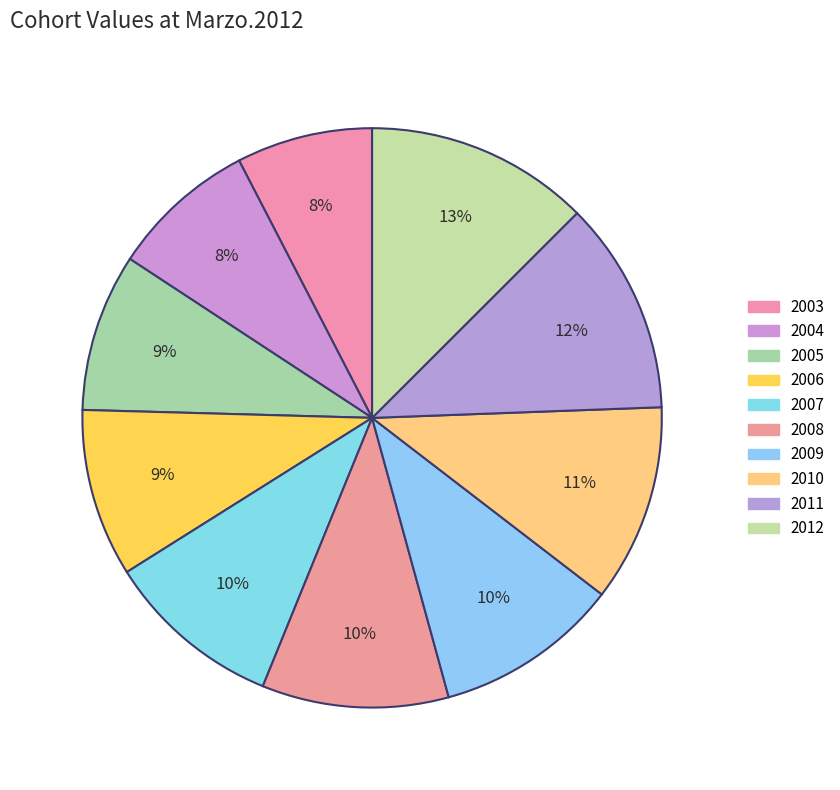

To the nearest percent, what portion does 2006 represent?

9%